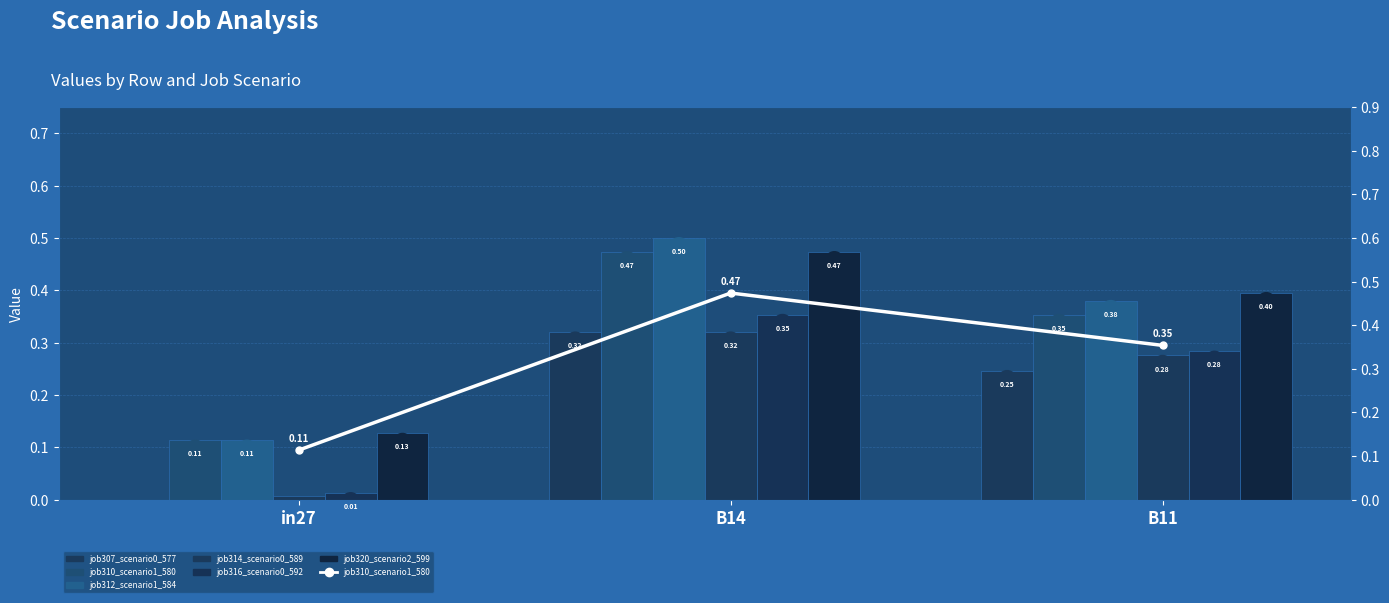

The value of job316_scenario0_592 at in27 is 0.0. True or false?

True